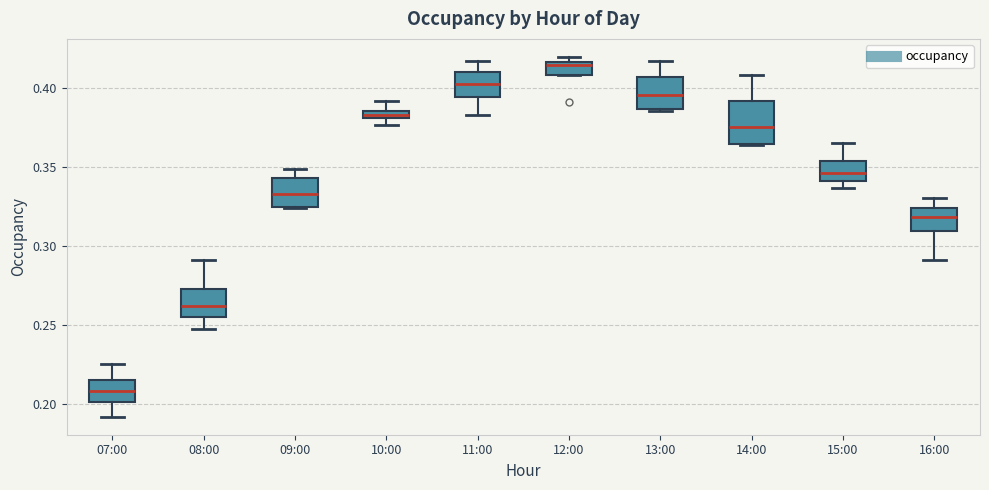

Comparing the boxes themselves (not the whiskers), which one is the tallest?

14:00